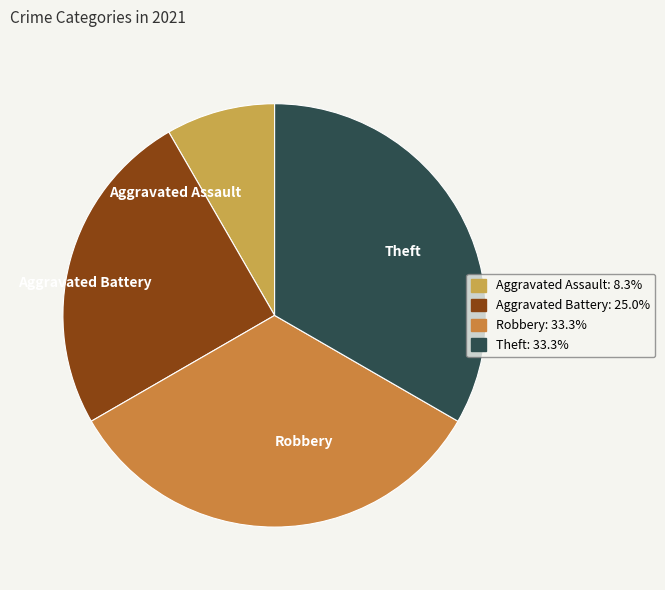

Which slice is the smallest?

Aggravated Assault